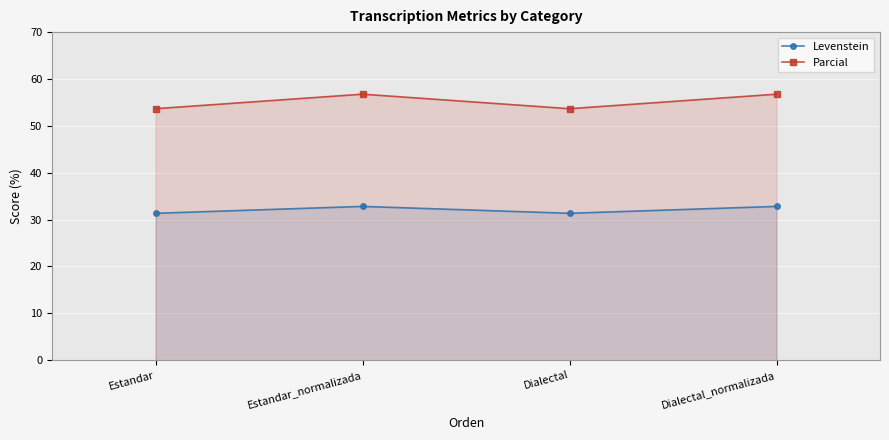

Reading left to right, list all the values displayed in this chart.

Levenstein: 31.3	32.8	31.3	32.8
Parcial: 53.7	56.8	53.7	56.8